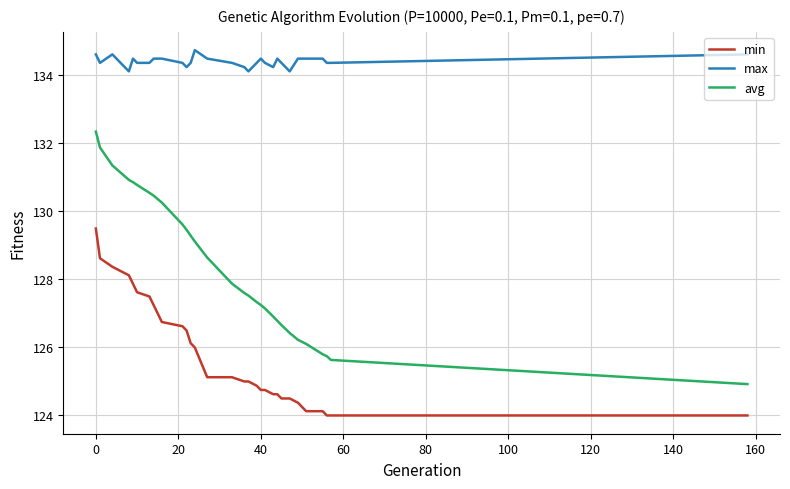

True or false: max and min cross at least once.

False